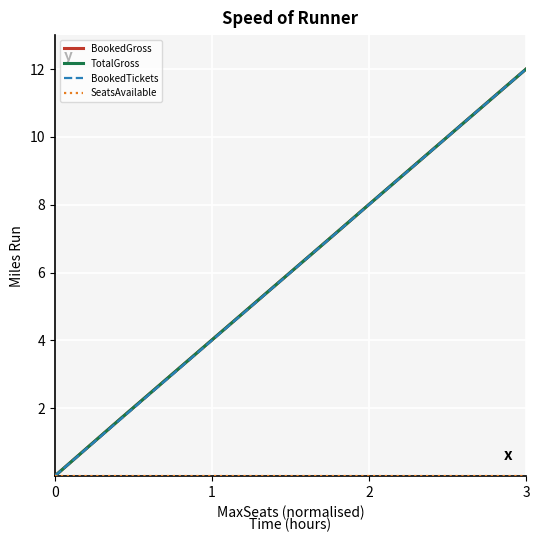

Reading left to right, what are all the values shown in this chart?

BookedGross: 0.0	1.7	7.1	7.9	12.0
TotalGross: 0.0	1.7	7.1	7.9	12.0
BookedTickets: 0.0	1.6	7.1	7.9	12.0
SeatsAvailable: 0.0	0.0	0.0	0.0	0.0